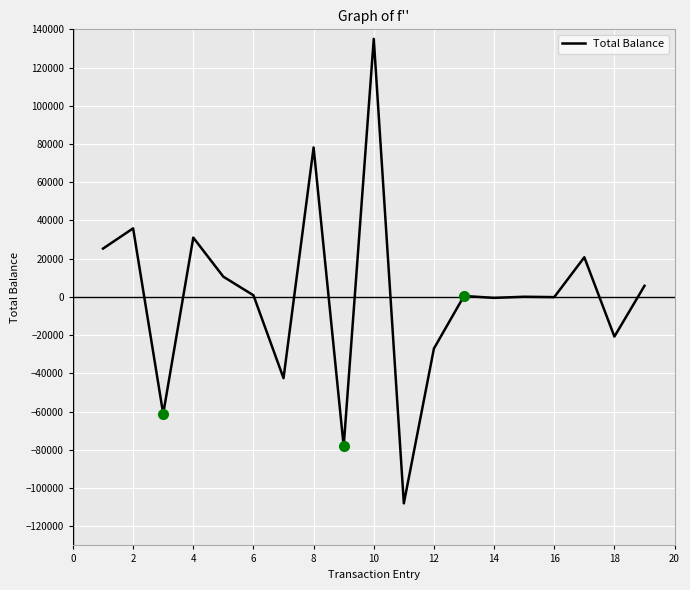

What is the smallest value displayed?

-108000